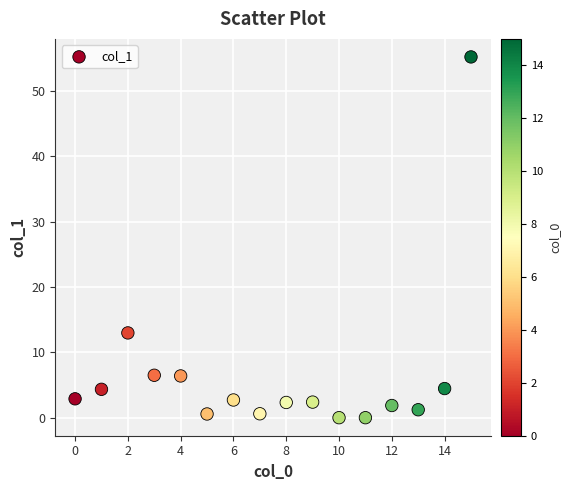

What is the range of Y values (max minus min)?

55.2